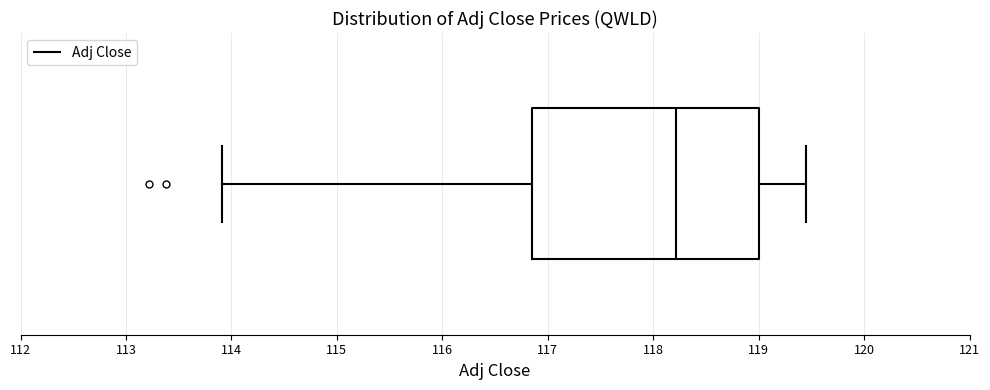

Transcribe this box plot: give where the median line is, the range the box spans, and where the two whiskers end, as read against the x-axis. The values are not printed on the chart, so give them approximately, as read against the axis.

median 118.2, box 116.9 to 119.0, whiskers 113.9 to 119.4